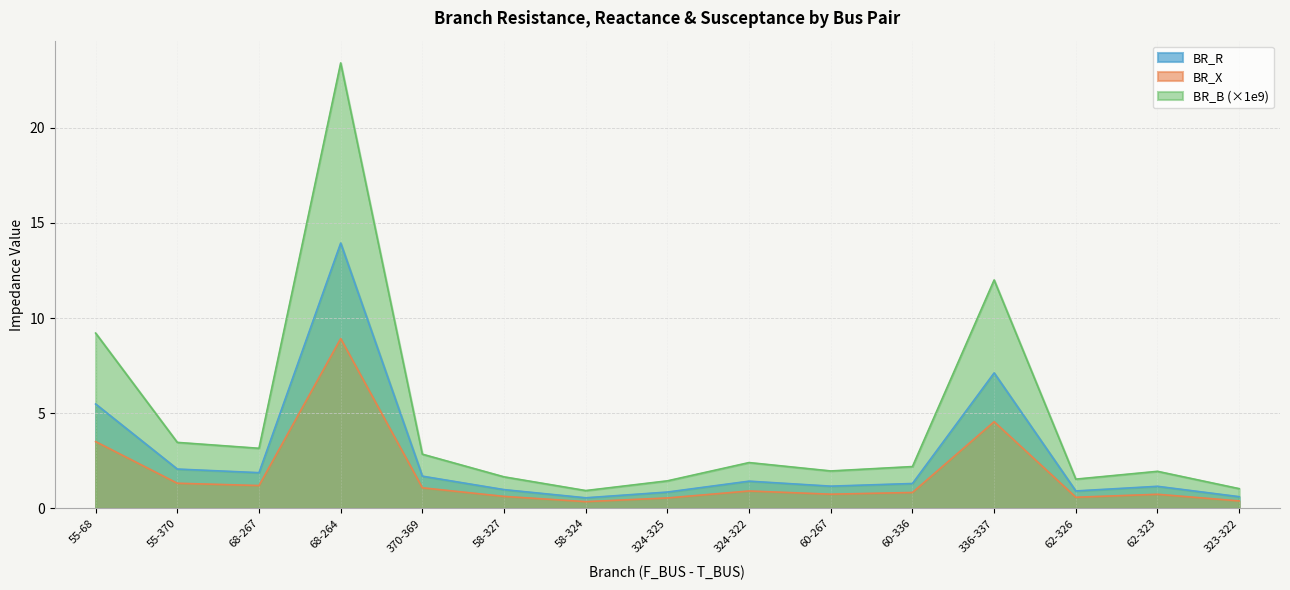

What position from the right is 370-369?

11